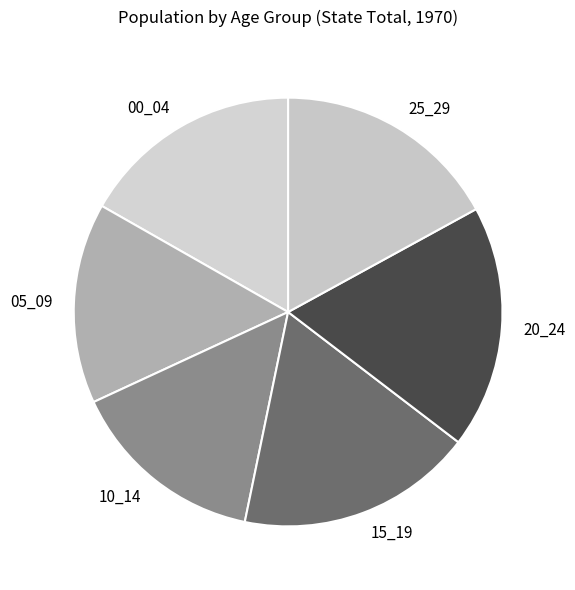

Does 00_04 account for over 50% of the chart?

No